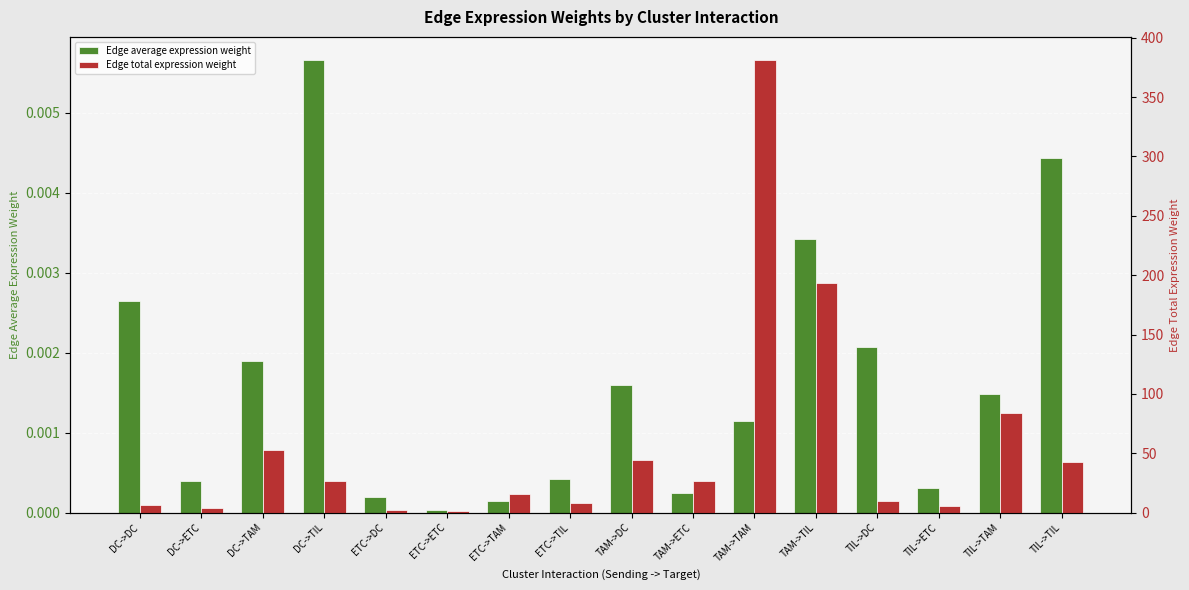

How many bars are there in each group?

2